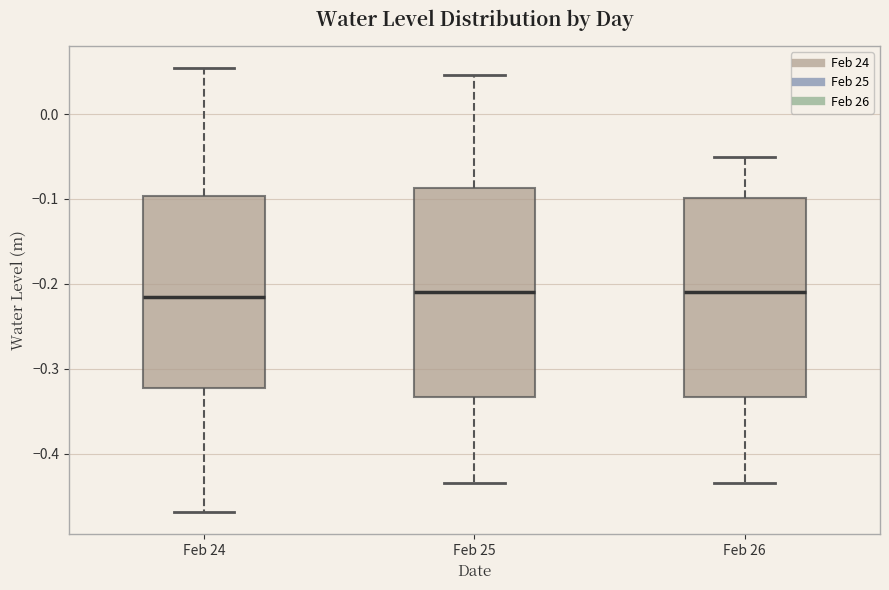

Where does the upper whisker of the box for Feb 26 end on the y-axis? The values are not printed on the chart, so give them approximately, as read against the axis.

-0.05